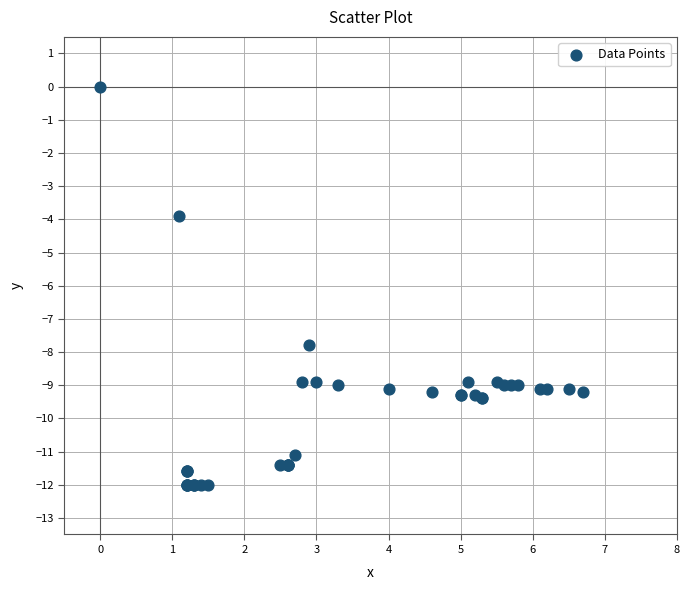

What Y value in the scatter plot is closest to -6?

-7.8